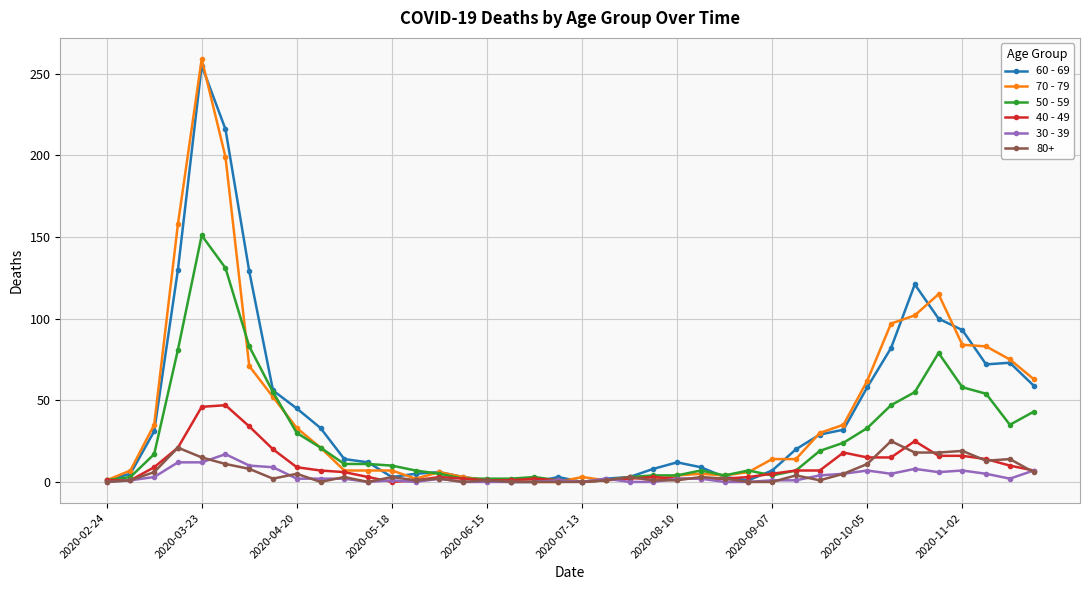

Which series has the largest range (max minus min)?

70 - 79